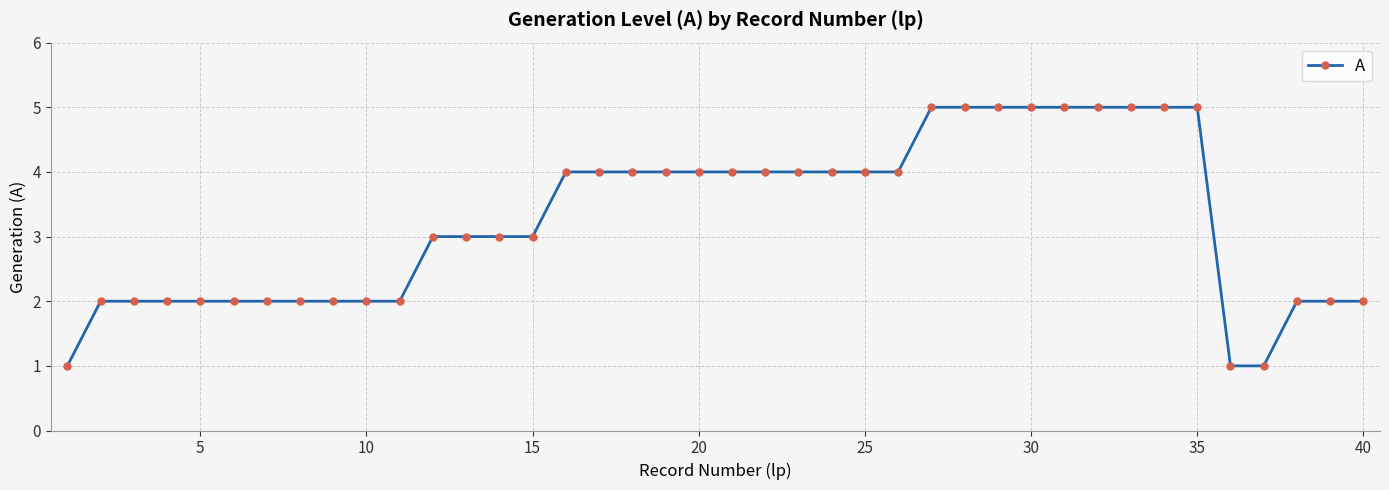

How many data points does each series have?

40